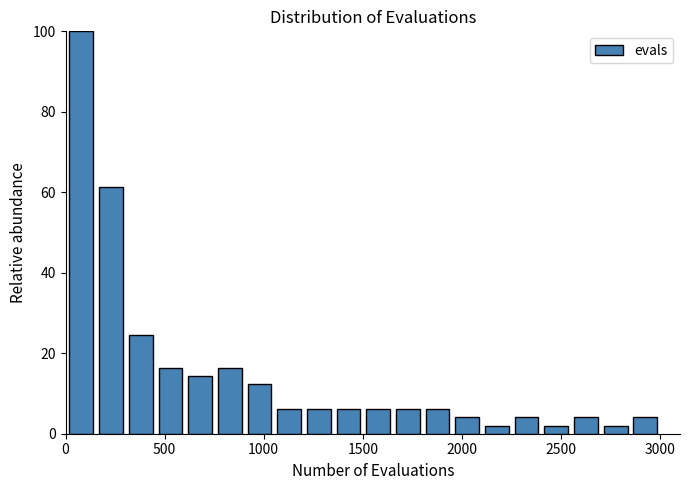

Around what value on the x-axis is the tallest bar? Give the approximate position of its centre, as read against the axis.

100